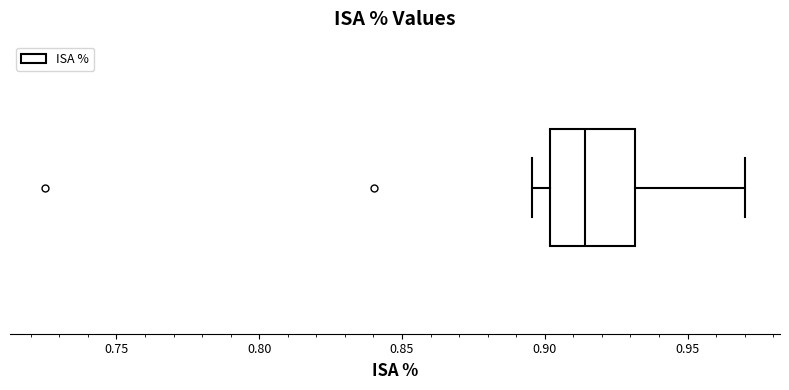

Transcribe this box plot: give where the median line is, the range the box spans, and where the two whiskers end, as read against the x-axis. The values are not printed on the chart, so give them approximately, as read against the axis.

median 0.915, box 0.900 to 0.930, whiskers 0.895 to 0.970